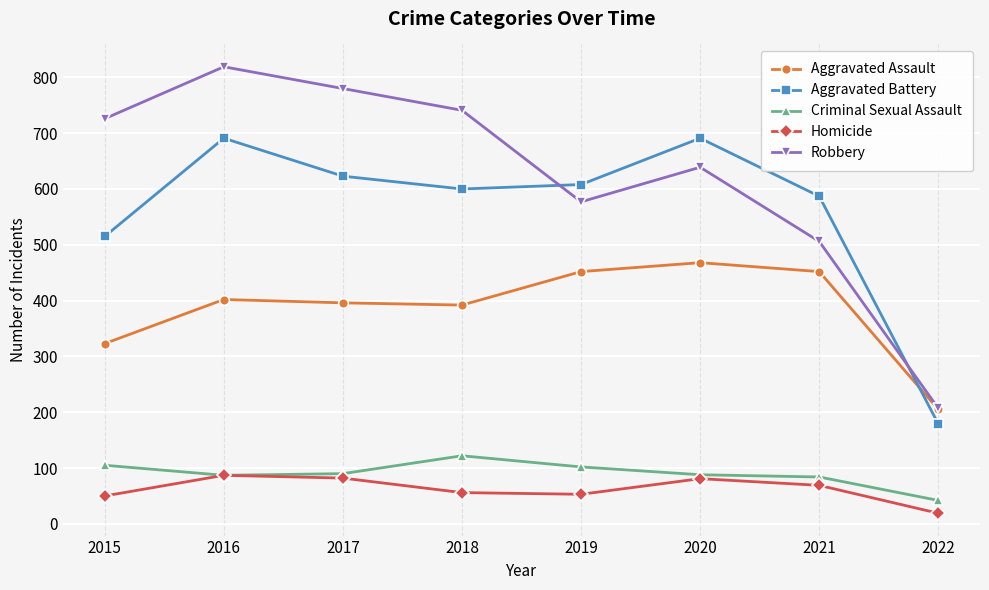

Which series has the widest spread of values?

Robbery